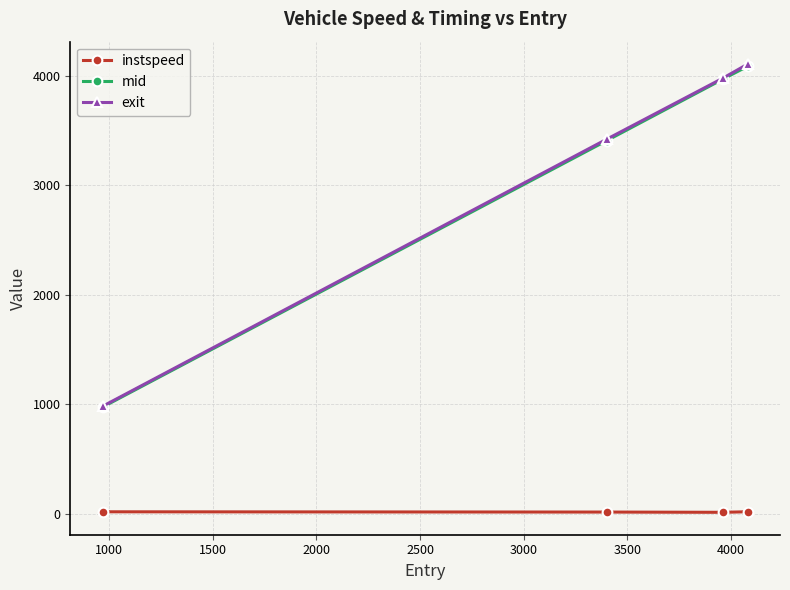

How many interior local valleys does the instspeed series have?

1